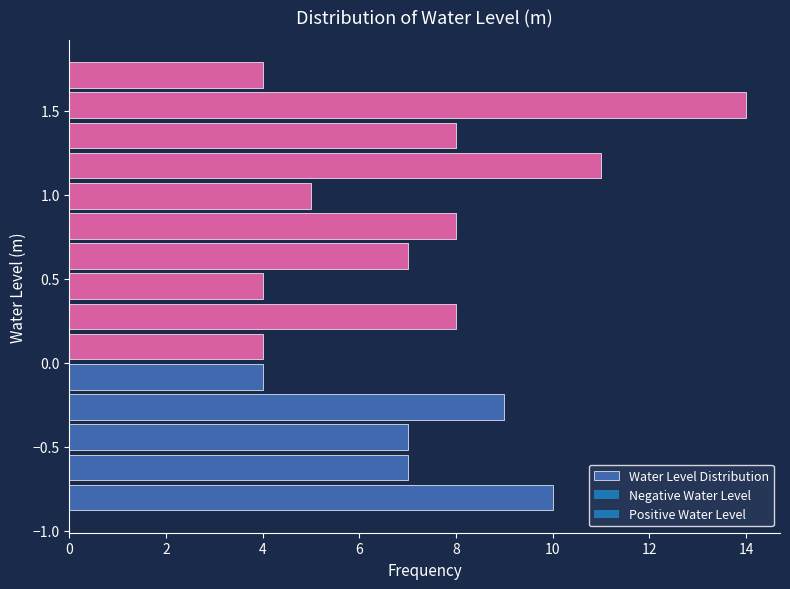

Around what value on the y-axis is the longest bar? Give the approximate position of its centre, as read against the axis.

1.55